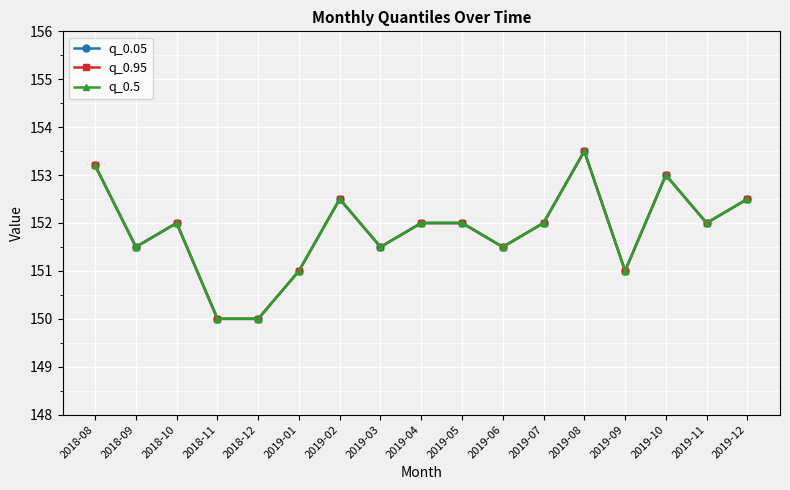

Where does the q_0.5 series first go above 152?

2018-08